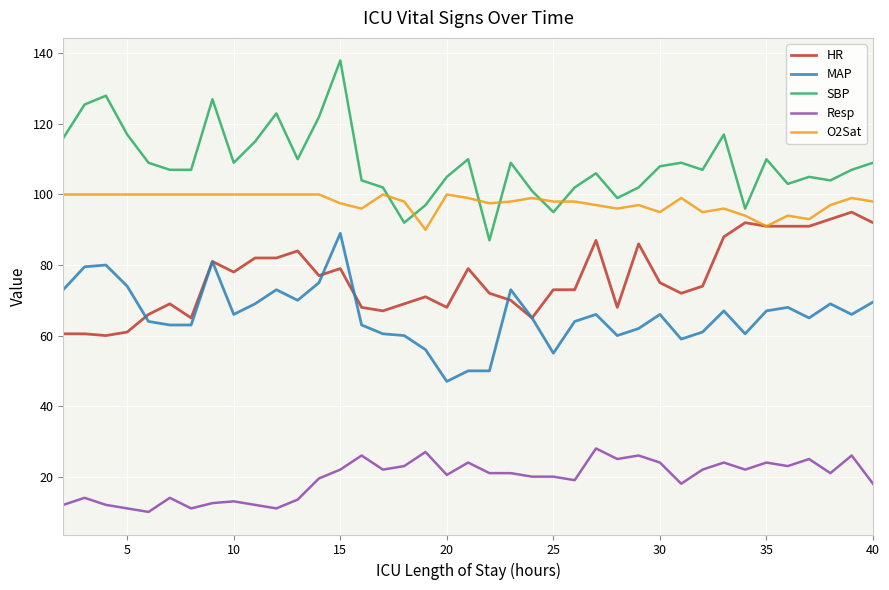

What is the highest value of the SBP series?

138.0